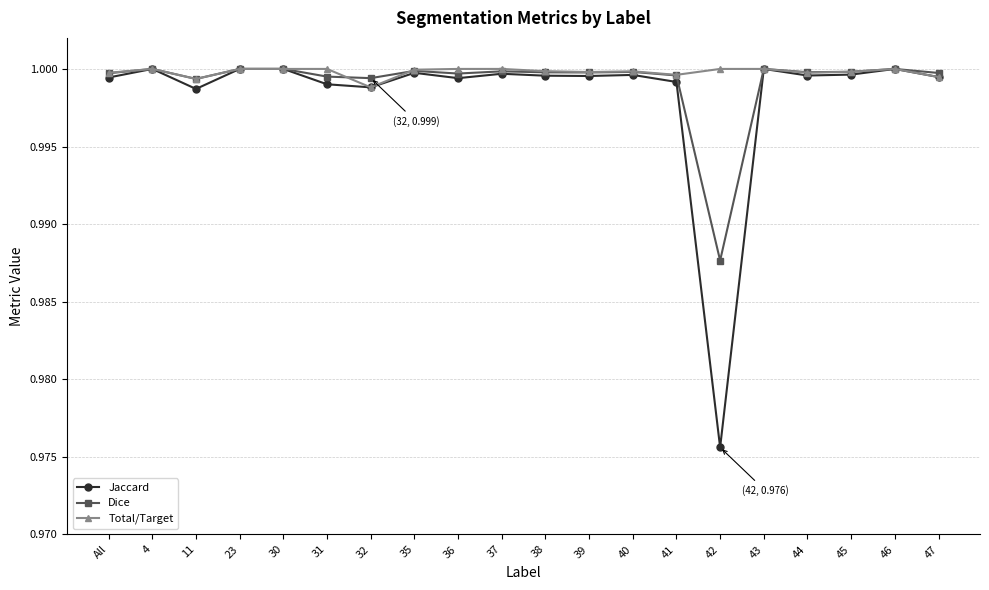

Is this an area chart (filled region under the line)?

No